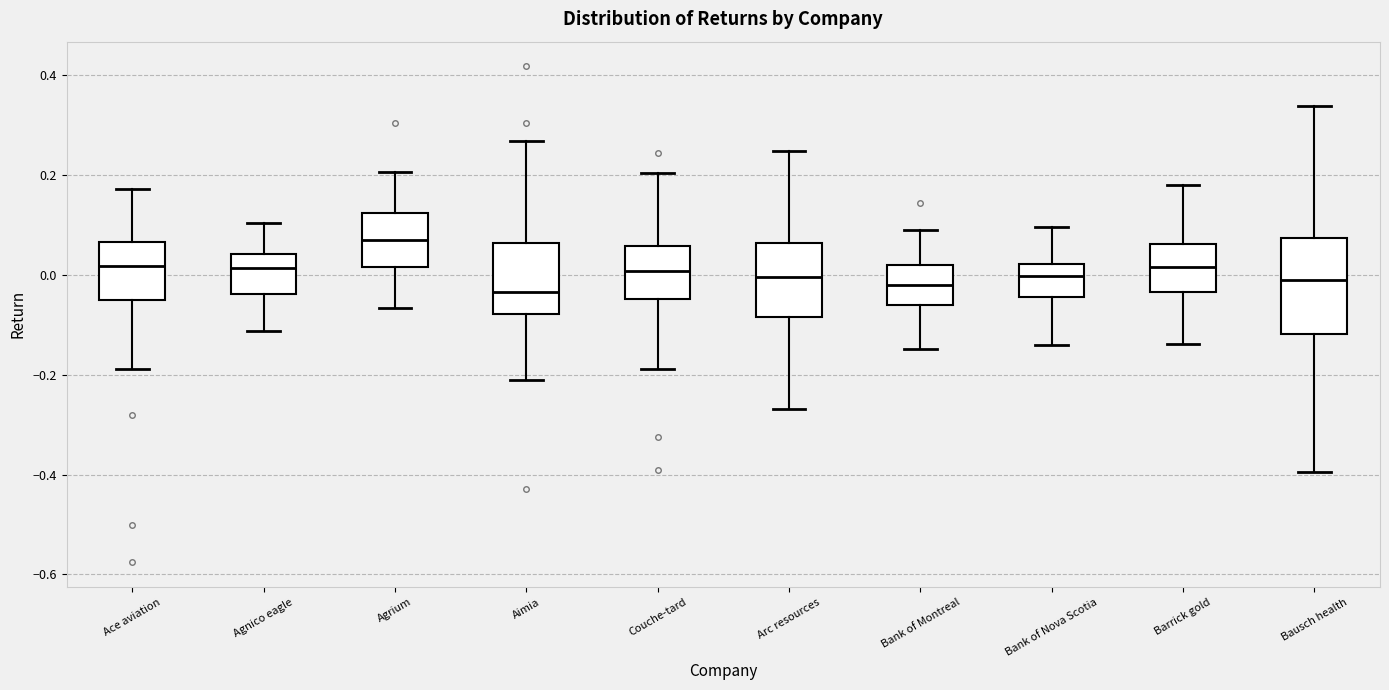

Where does the lower whisker of the box for Arc resources end on the y-axis? The values are not printed on the chart, so give them approximately, as read against the axis.

-0.26